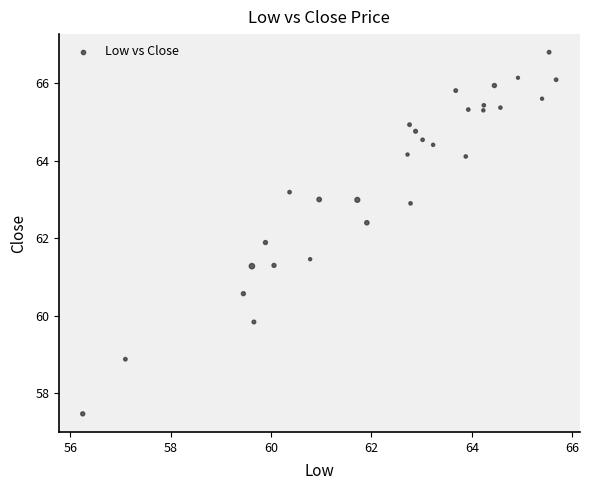

What Y value in the scatter plot is closest to 62?

61.9